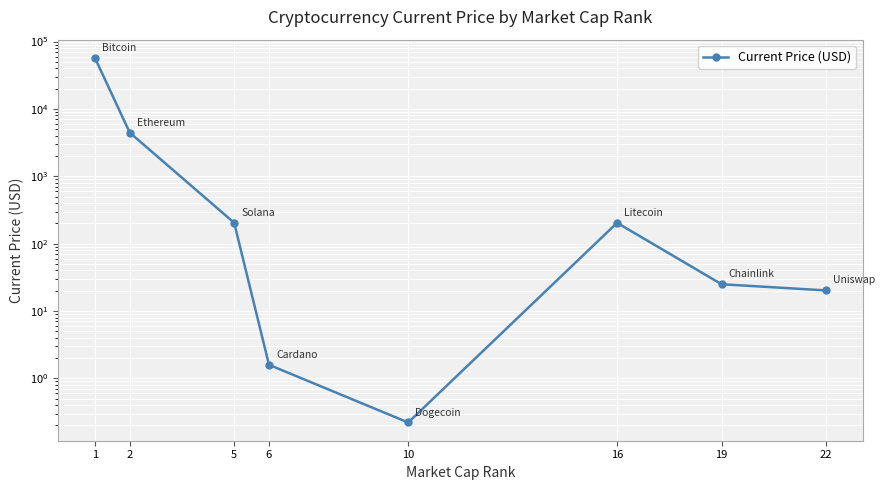

Is it true that the value at 10 is 0.1?

False